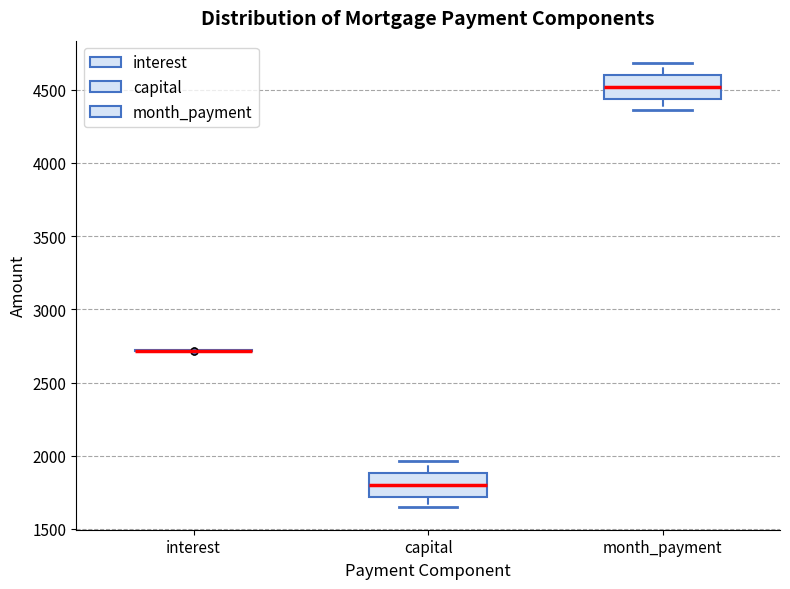

Reading left to right, transcribe this box plot: for each box, give where its median line is, the range the box spans, and where its two whiskers end, as read against the y-axis. The values are not printed on the chart, so give them approximately, as read against the axis.

interest: box collapsed to a line at 2700, whiskers 2700 to 2700
capital: median 1800, box 1700 to 1900, whiskers 1650 to 1950
month_payment: median 4500, box 4450 to 4600, whiskers 4350 to 4700